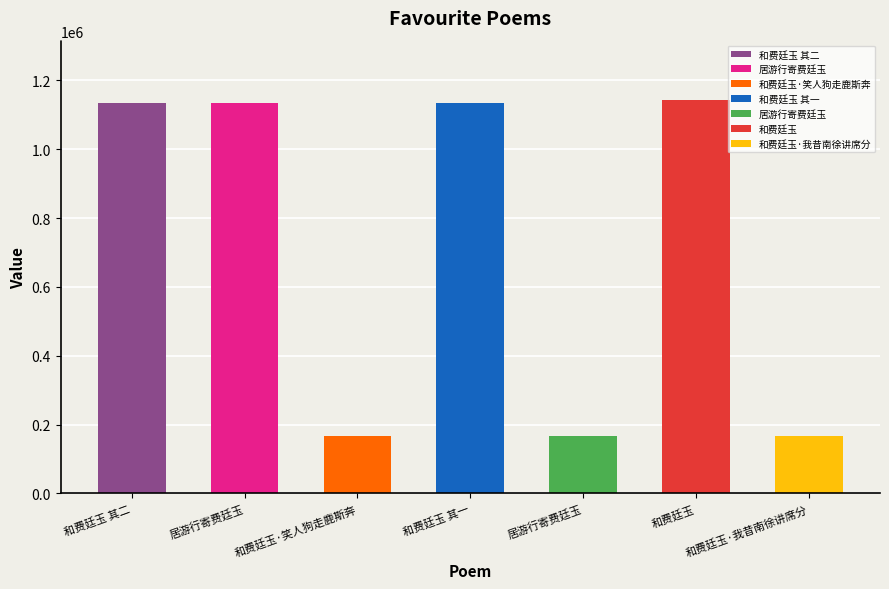

What is the change in value from 居游行寄费廷玉 to 和费廷玉?

+976589